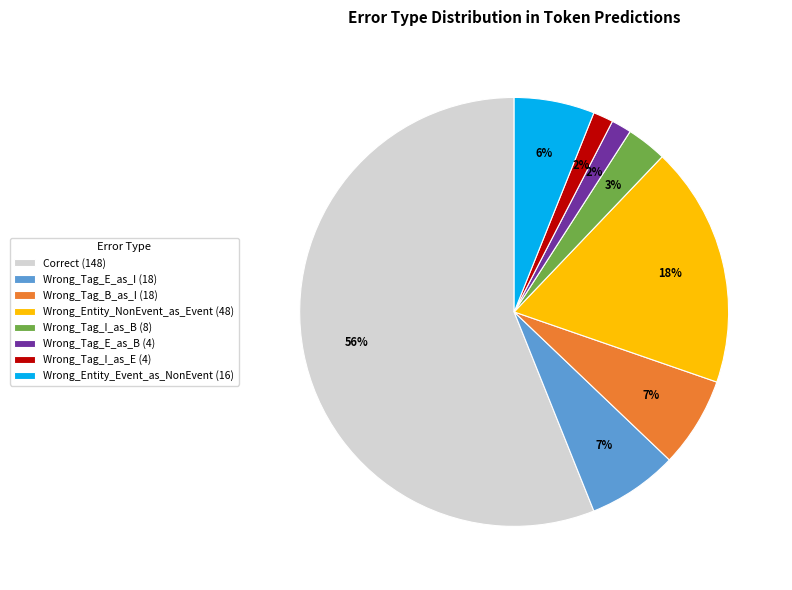

The Wrong_Entity_Event_as_NonEvent slice represents 6% of the pie. True or false?

True